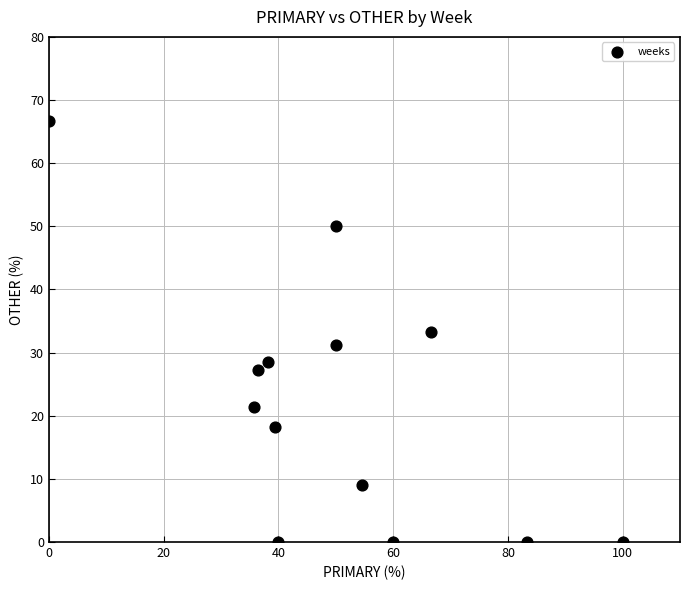

What is the range of X values (max minus min)?

100.0